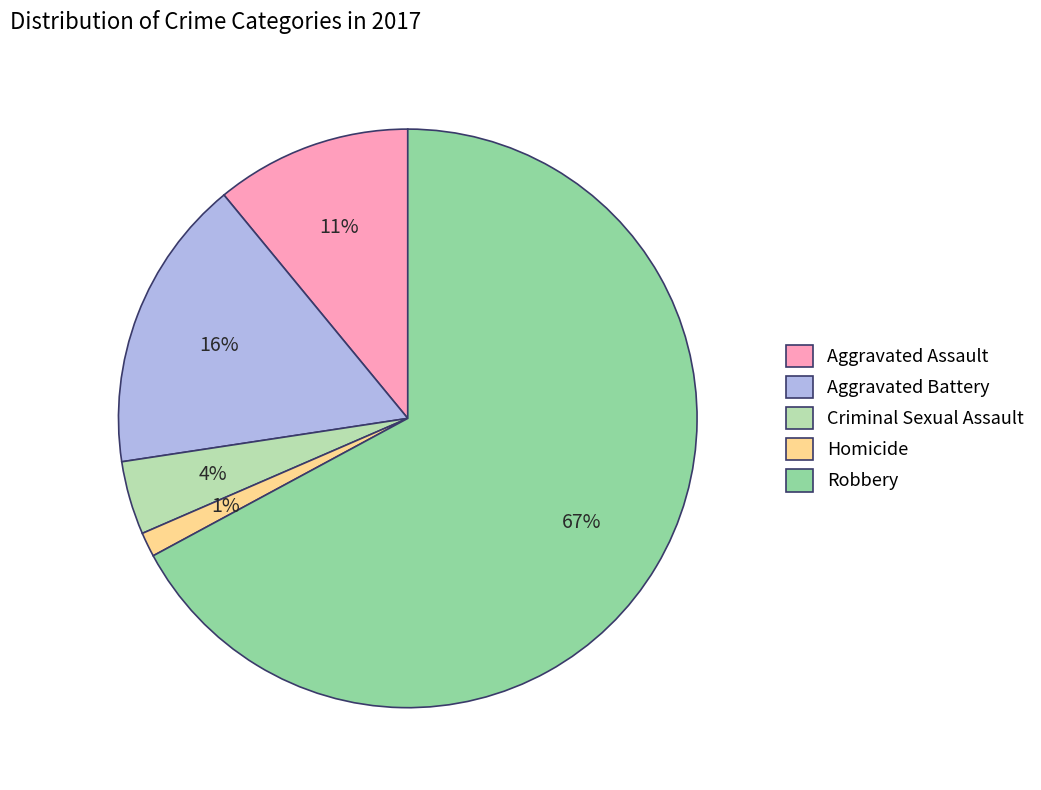

Does any single category account for the majority?

Yes